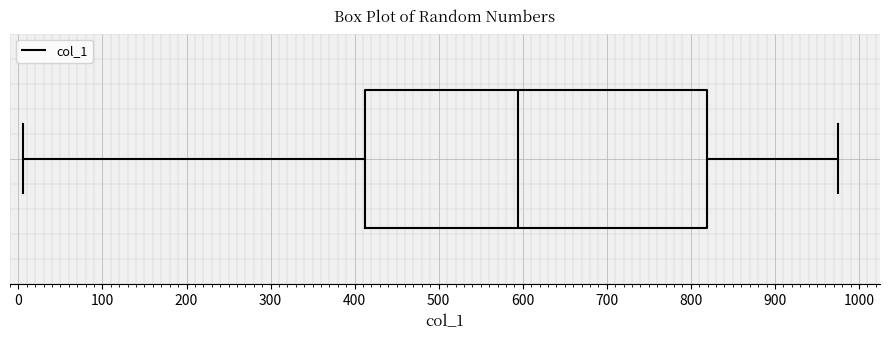

Transcribe this box plot: give where the median line is, the range the box spans, and where the two whiskers end, as read against the x-axis. The values are not printed on the chart, so give them approximately, as read against the axis.

median 590, box 410 to 820, whiskers 10 to 980